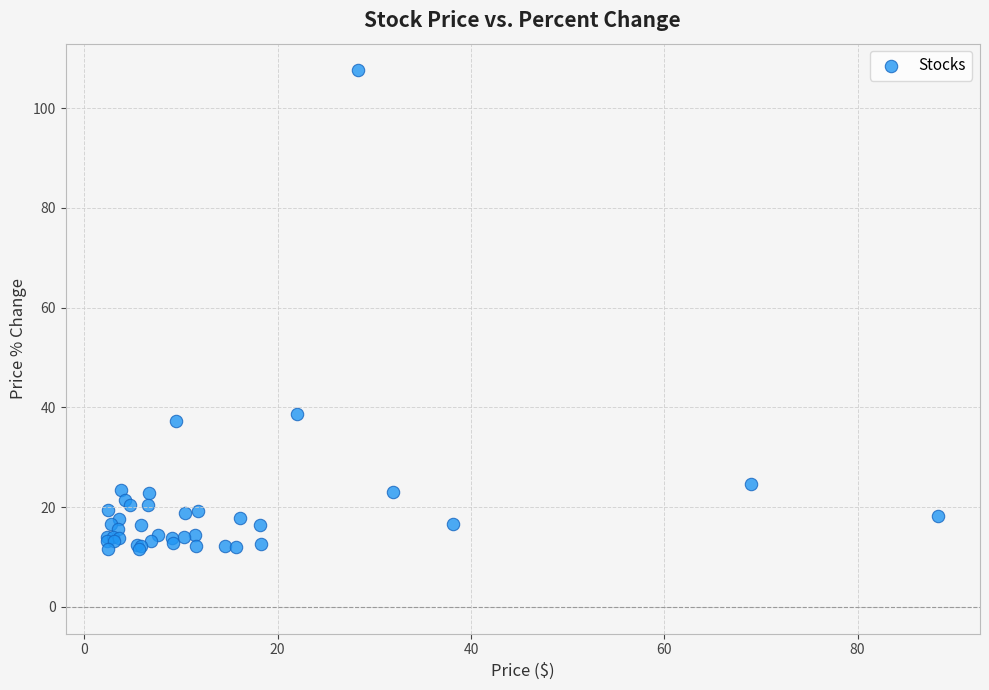

What Y value in the scatter plot is closest to 59?

38.6